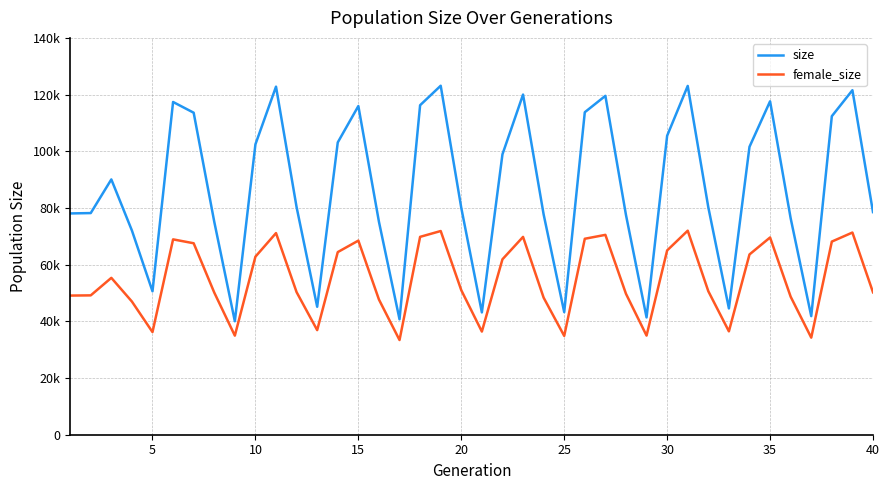

True or false: female_size and size cross at least once.

False